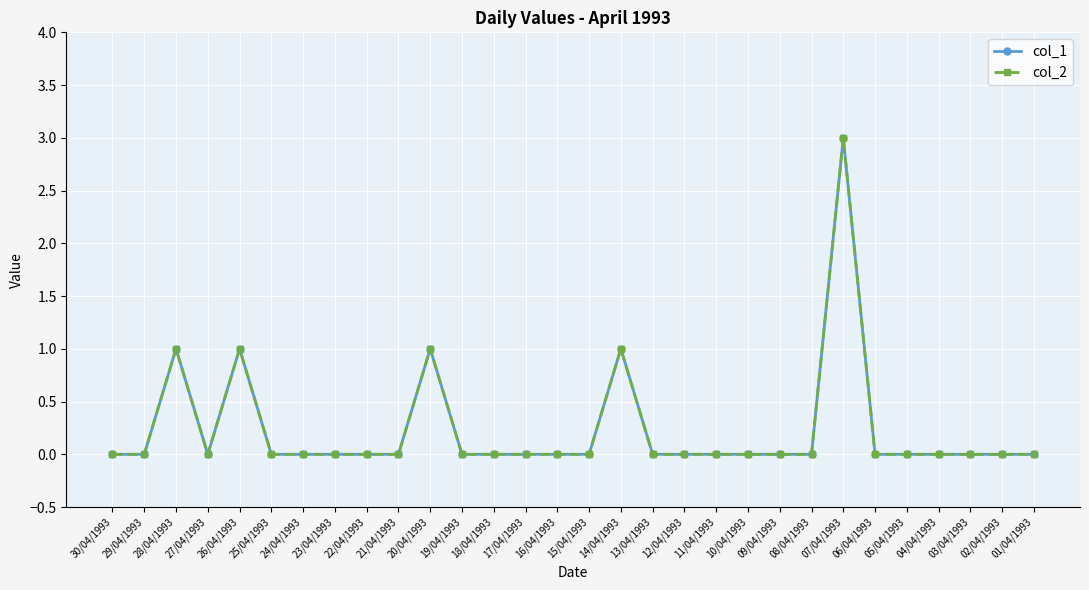

Does the chart have visible grid lines?

Yes